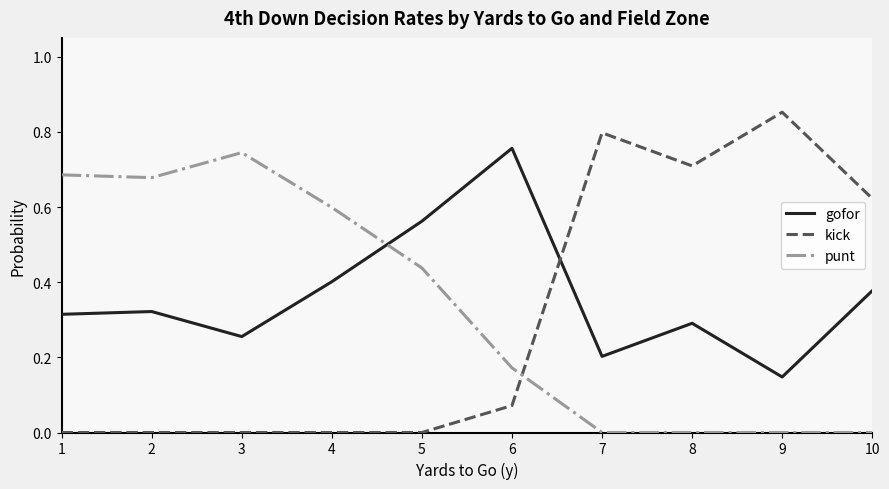

At which label is gofor closest to 0?

9